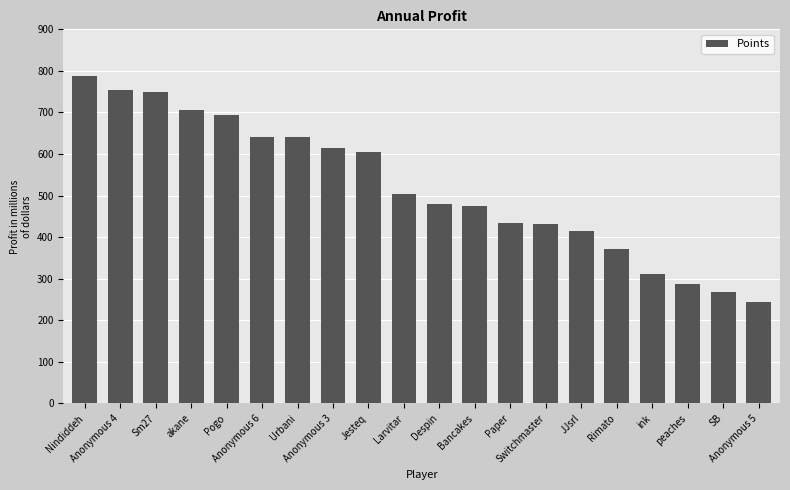

How many categories are shown in the chart?

20